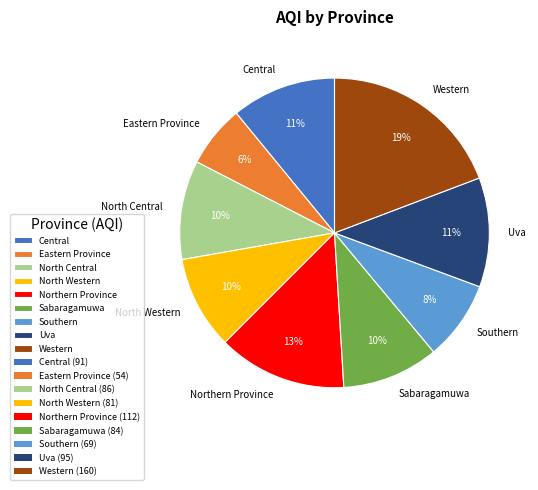

Is there any slice that represents more than half of the pie?

No